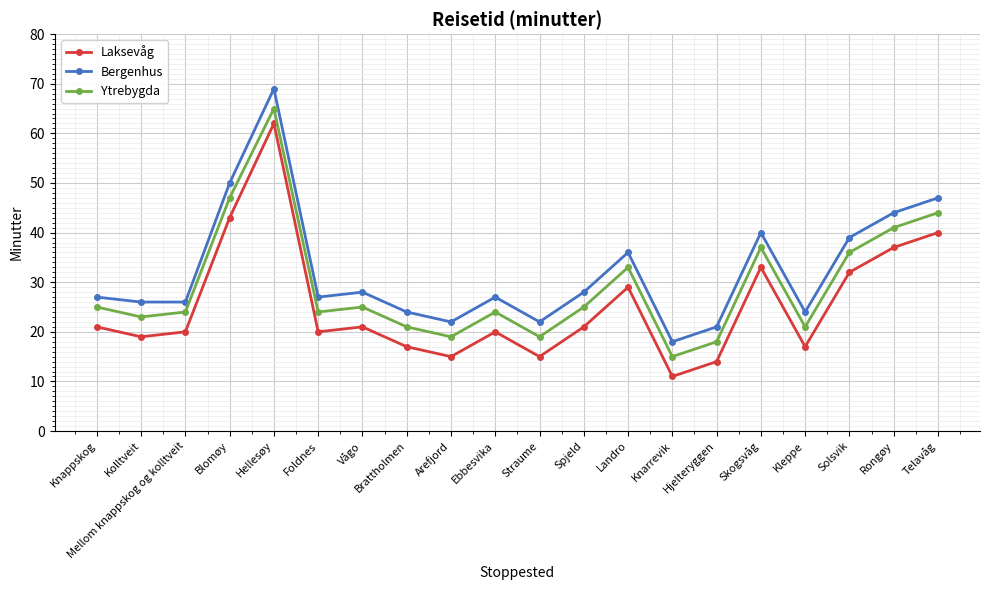

Which series has the largest total across all categories?

Bergenhus